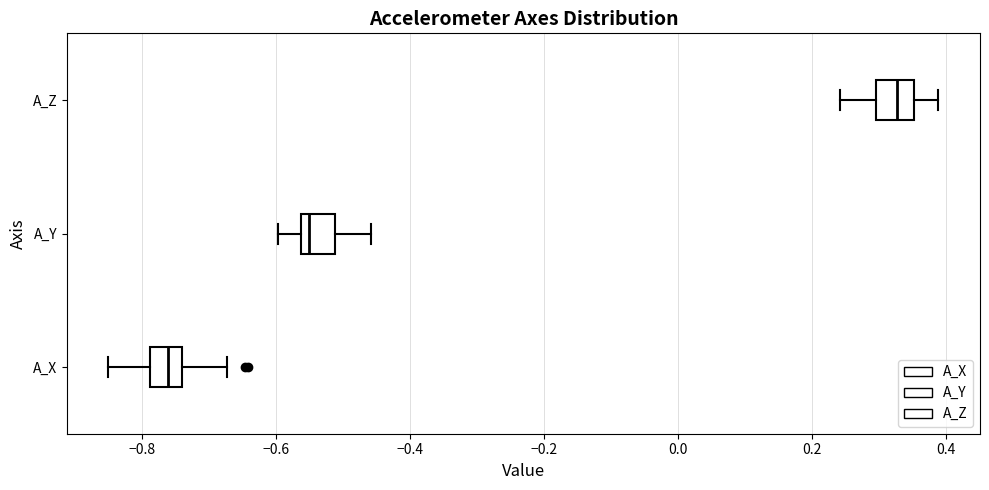

Reading bottom to top, transcribe this box plot: for each box, give where its median line is, the range the box spans, and where its two whiskers end, as read against the x-axis. The values are not printed on the chart, so give them approximately, as read against the axis.

A_X: median -0.76, box -0.78 to -0.74, whiskers -0.84 to -0.68
A_Y: median -0.56 (just right of the box's left edge), box -0.56 to -0.52, whiskers -0.60 to -0.46
A_Z: median 0.32, box 0.30 to 0.36, whiskers 0.24 to 0.38